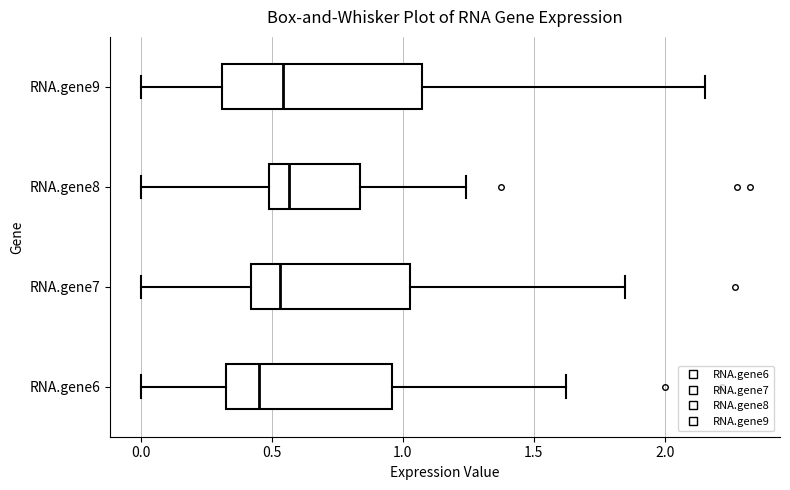

Reading bottom to top, transcribe this box plot: for each box, give where its median line is, the range the box spans, and where its two whiskers end, as read against the x-axis. The values are not printed on the chart, so give them approximately, as read against the axis.

RNA.gene6: median 0.45, box 0.35 to 0.95, whiskers 0.00 to 1.60
RNA.gene7: median 0.55, box 0.40 to 1.05, whiskers 0.00 to 1.85
RNA.gene8: median 0.55, box 0.50 to 0.85, whiskers 0.00 to 1.25
RNA.gene9: median 0.55, box 0.30 to 1.05, whiskers 0.00 to 2.15